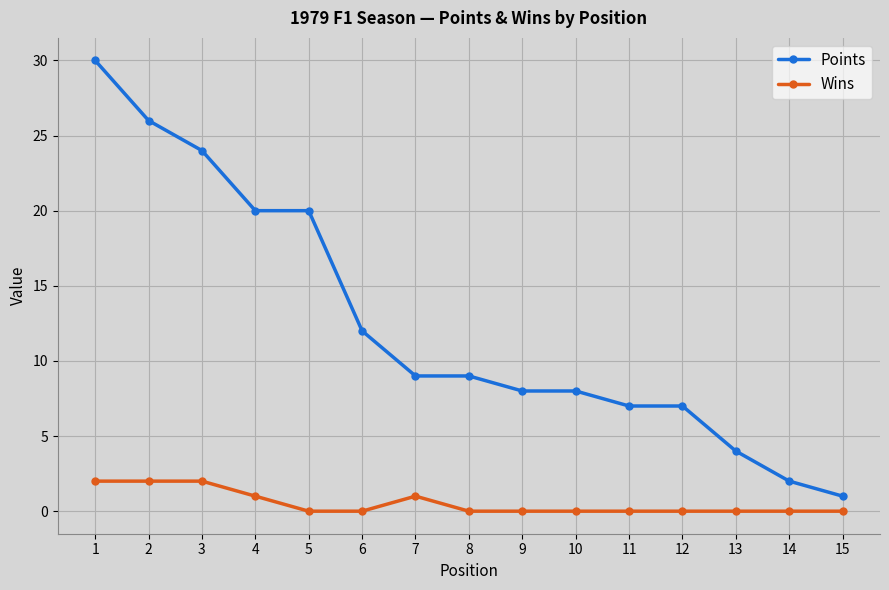

Is the value of Points at 4 greater than the value of Wins at 6?

Yes